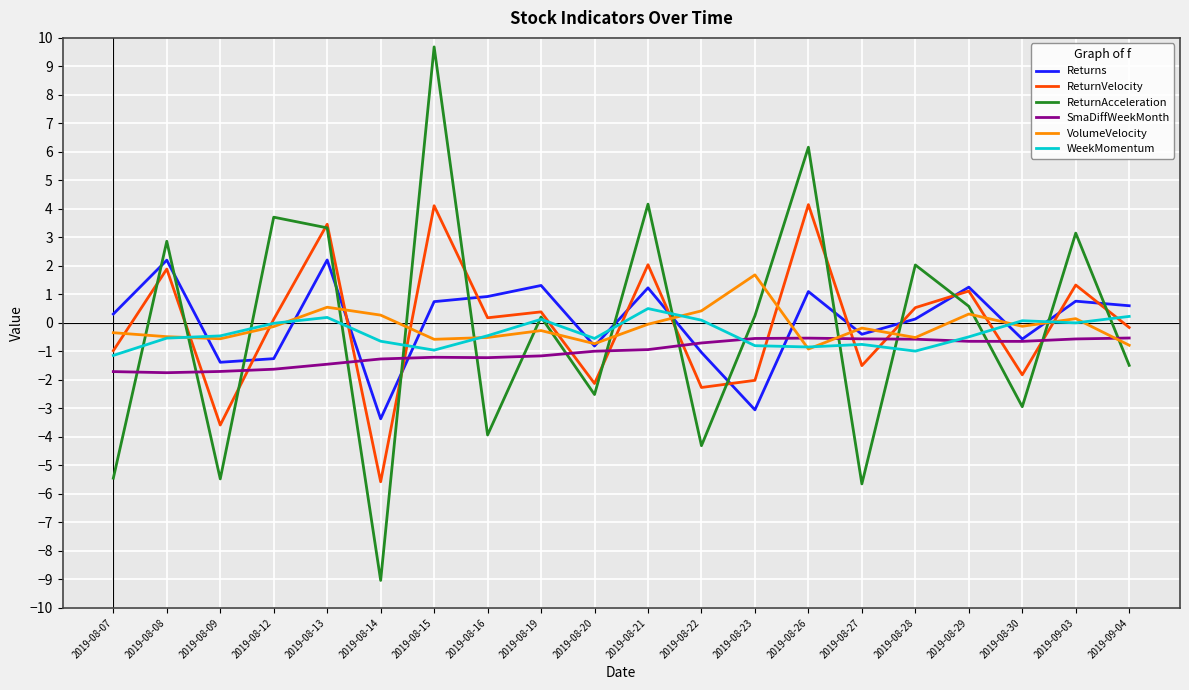

True or false: VolumeVelocity has a value of -0.5 at 2019-08-16.

True